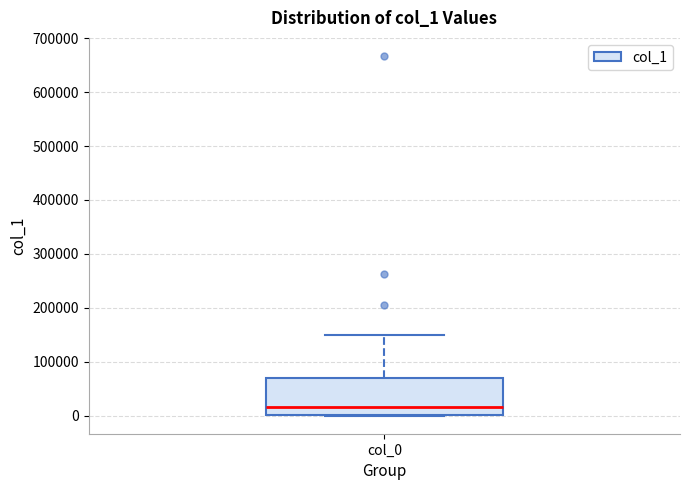

Transcribe this box plot: give where the median line is, the range the box spans, and where the two whiskers end, as read against the y-axis. The values are not printed on the chart, so give them approximately, as read against the axis.

median 20000, box 0 to 70000, whiskers 0 to 150000